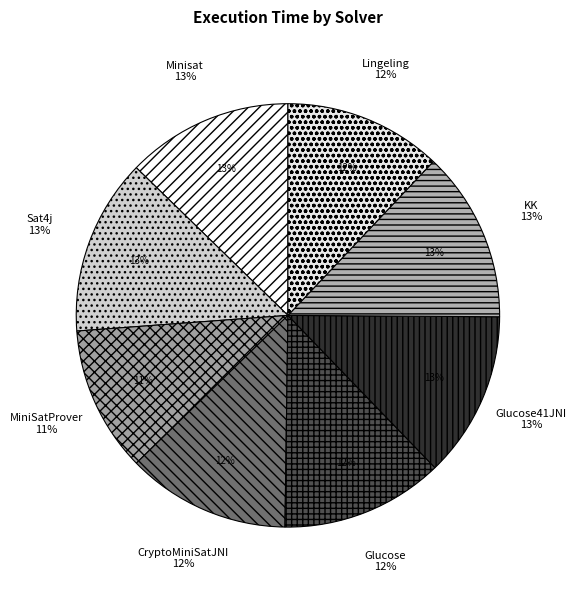

Is there any slice that represents more than half of the pie?

No